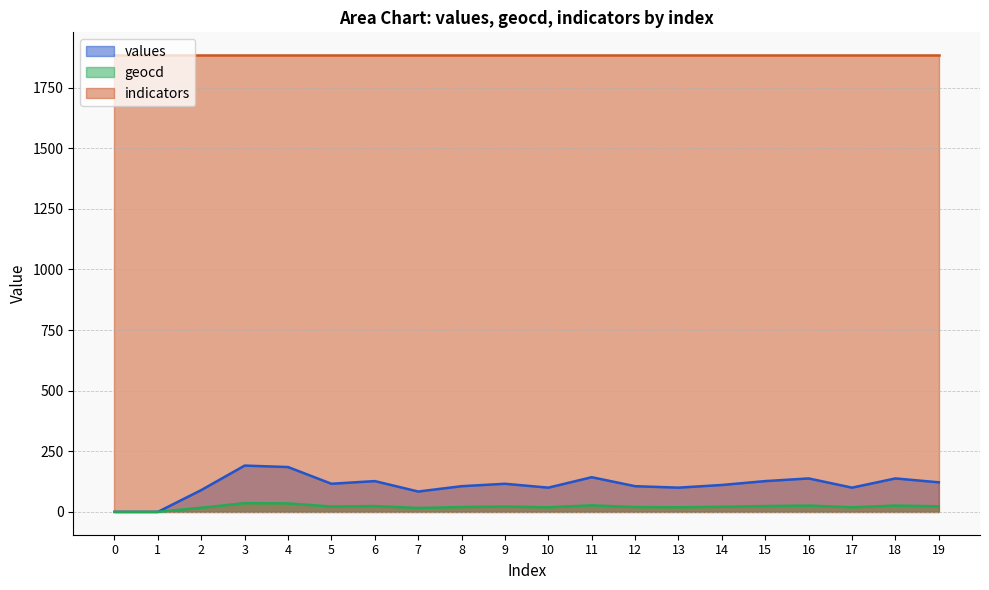

How many positive values does the geocd series have?

18